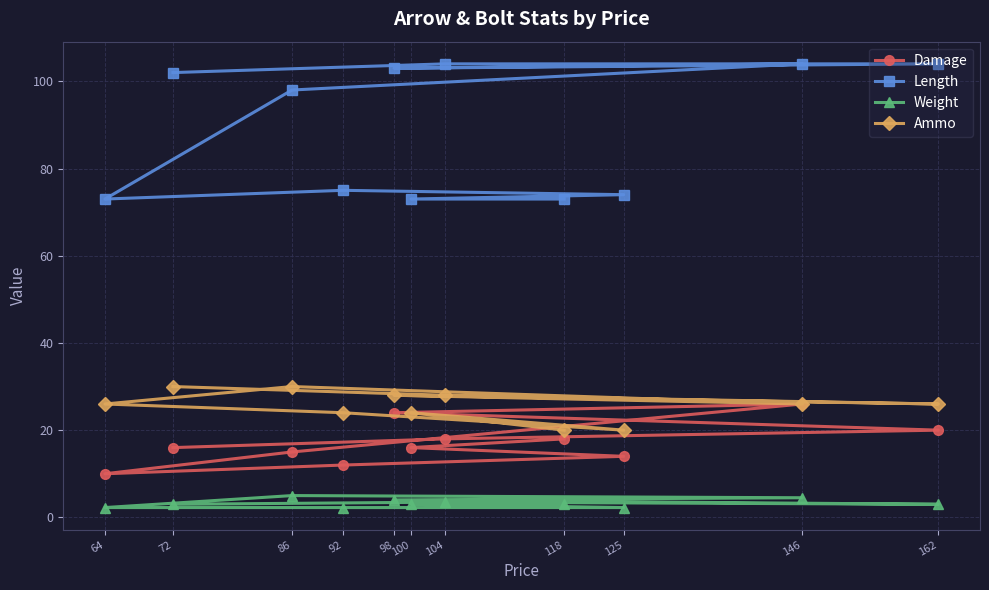

Reading left to right, transcribe all the data shown in this chart.

Damage: 16.0	18.0	20.0	24.0	26.0	15.0	10.0	12.0	14.0	16.0	18.0
Length: 102.0	104.0	104.0	103.0	104.0	98.0	73.0	75.0	74.0	73.0	73.0
Weight: 3.0	3.5	3.0	4.0	4.5	5.0	2.2	2.2	2.2	3.0	3.0
Ammo: 30.0	28.0	26.0	28.0	26.0	30.0	26.0	24.0	20.0	24.0	20.0